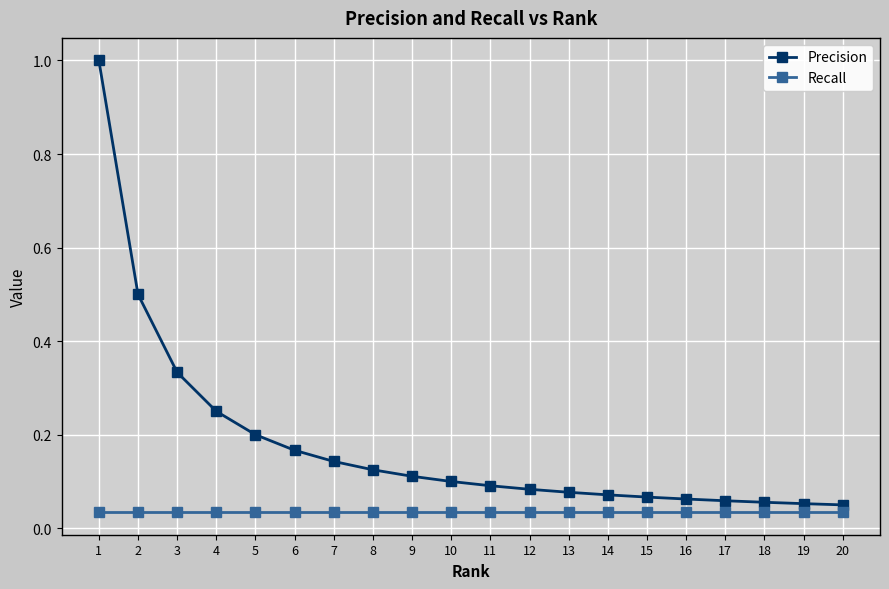

Between 10 and 13, which series saw the biggest shift?

Precision